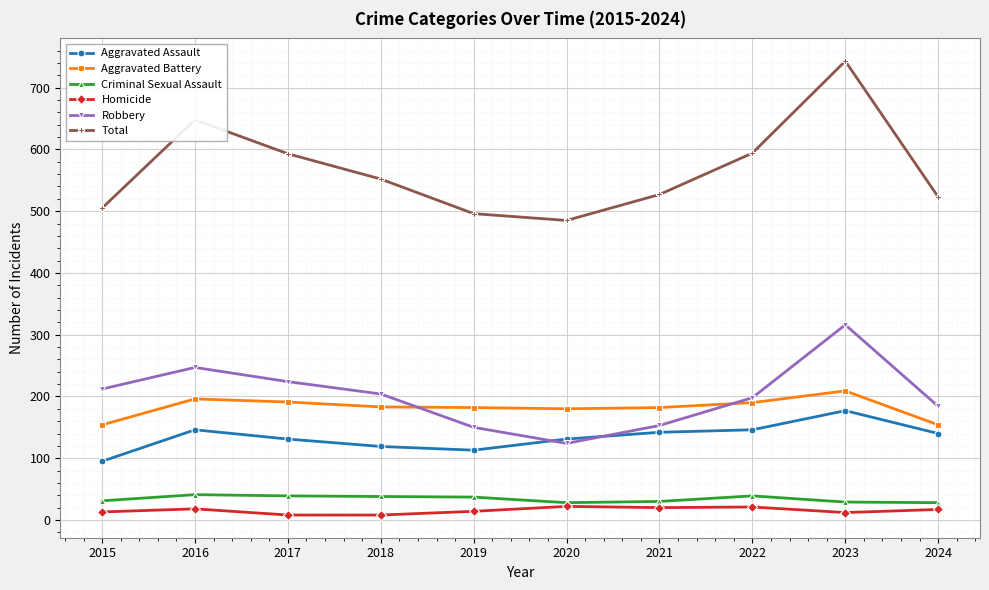

How many interior local peaks does the Robbery series have?

2